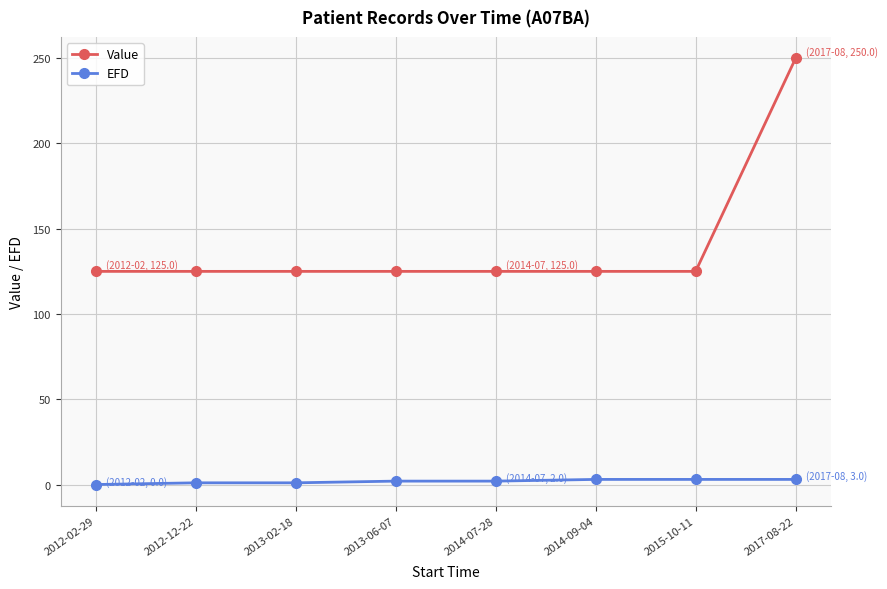

List the series in order of their overall mean, lowest first.

EFD, Value